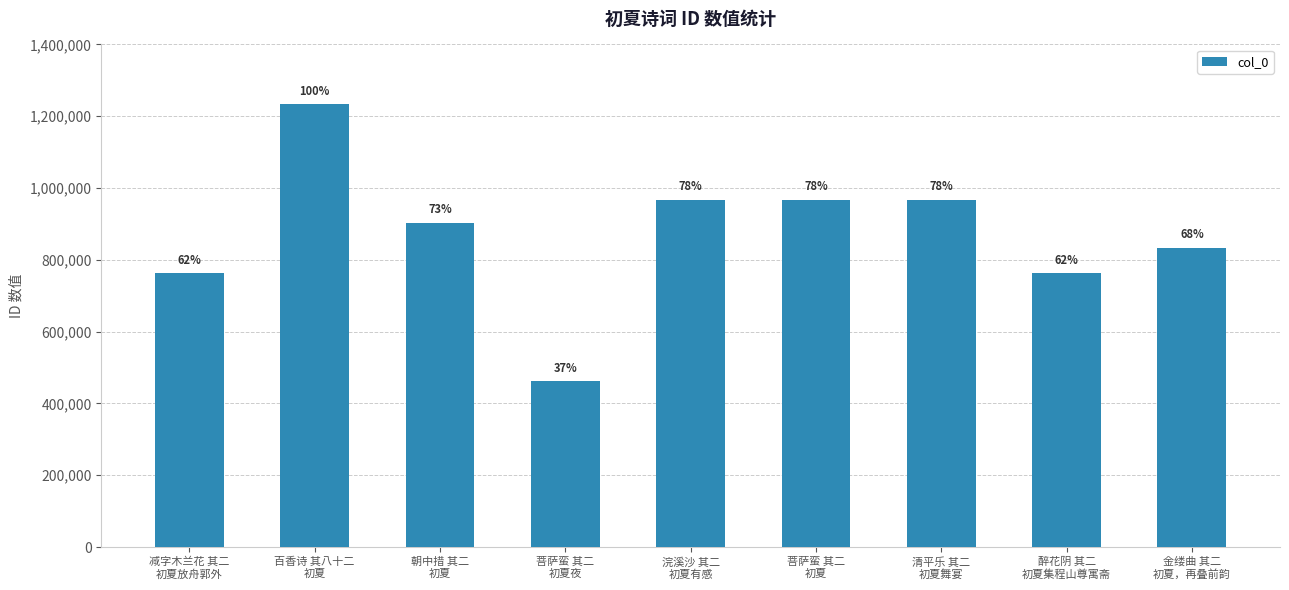

The value at 醉花阴 其二
初夏集程山尊寓斋 is 763206. True or false?

True